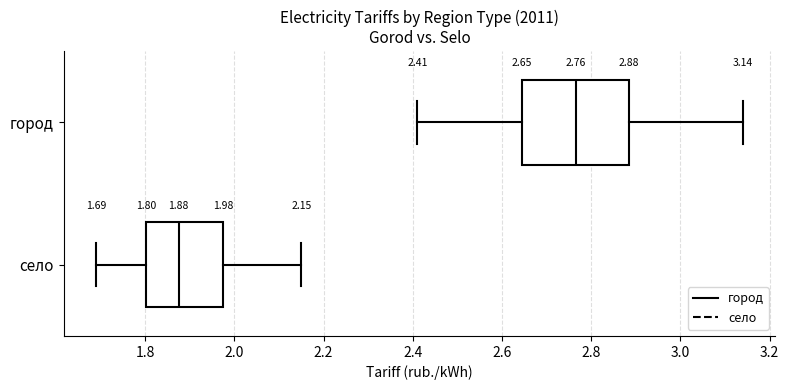

Which box has the furthest to the right median line?

город